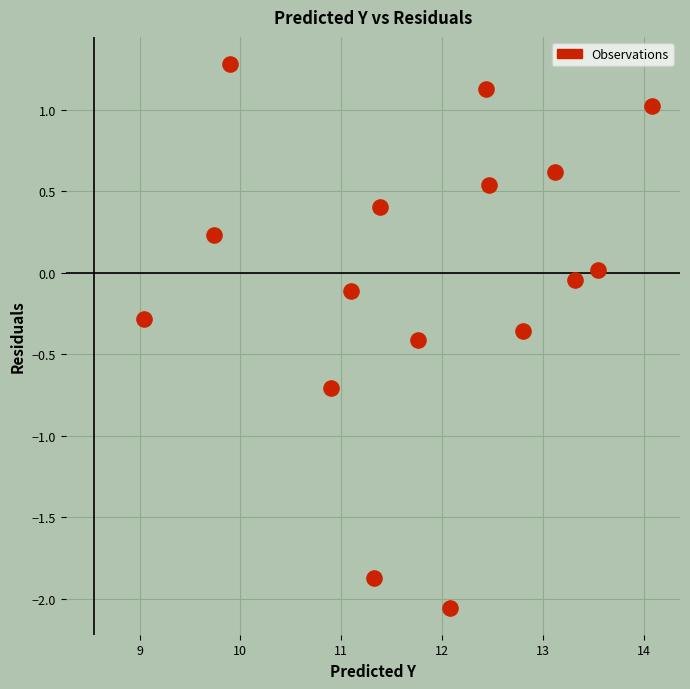

What is the range of Y values (max minus min)?

3.3